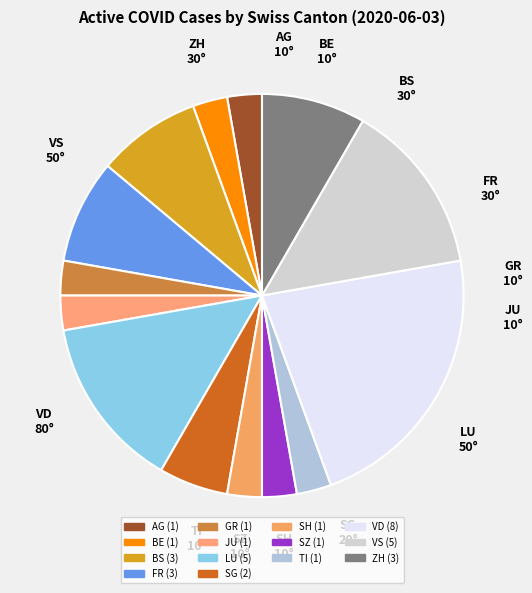

Is there any slice that represents more than half of the pie?

No